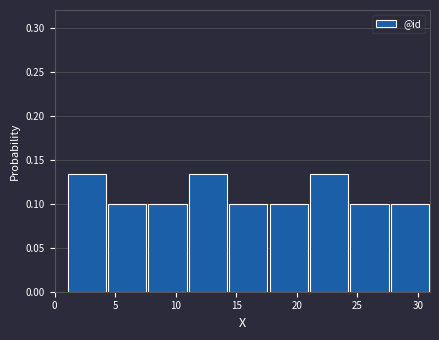

How tall is the bar that spans 4.5 to 7.5 on the x-axis? Neither the bar edges nor the heights are printed on the chart, so give them approximately, as read against the axes.

0.100